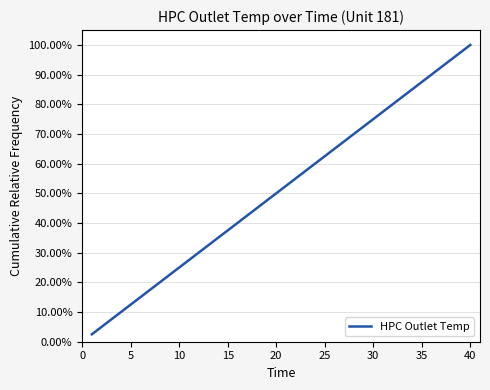

What is the minimum value shown in the chart?

2.5